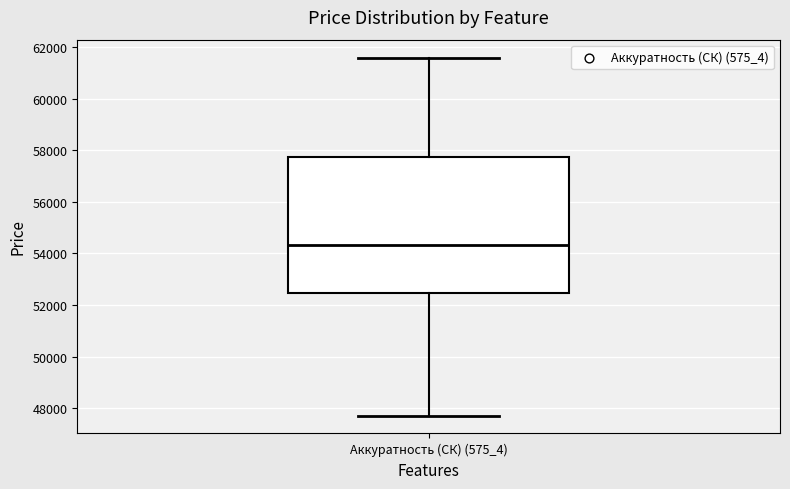

Transcribe this box plot: give where the median line is, the range the box spans, and where the two whiskers end, as read against the y-axis. The values are not printed on the chart, so give them approximately, as read against the axis.

median 54400, box 52400 to 57800, whiskers 47800 to 61600